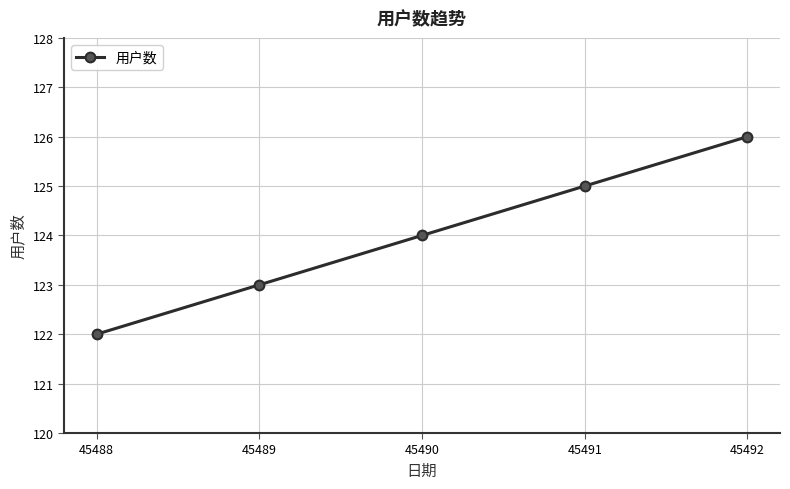

What is the ratio of the value at 45491 to the value at 45488?

1.0